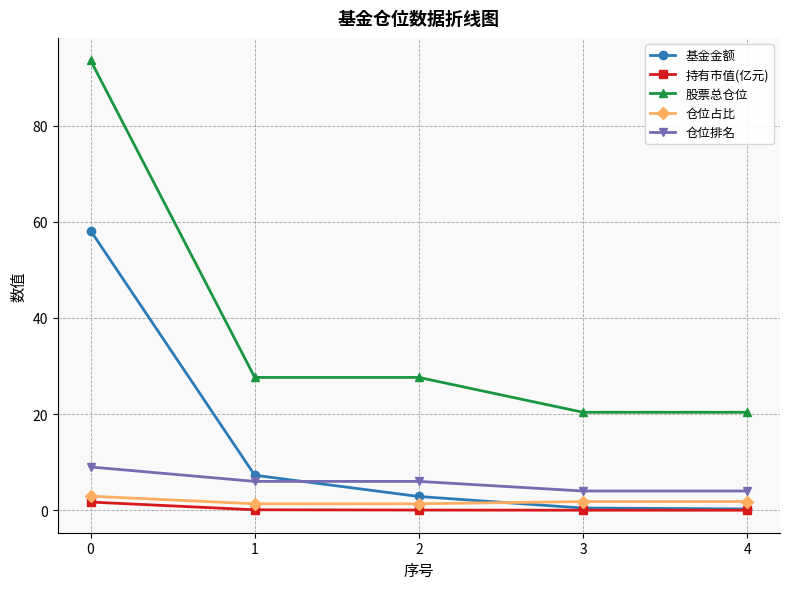

Is the value of 基金金额 at 4 greater than the value of 仓位排名 at 3?

No